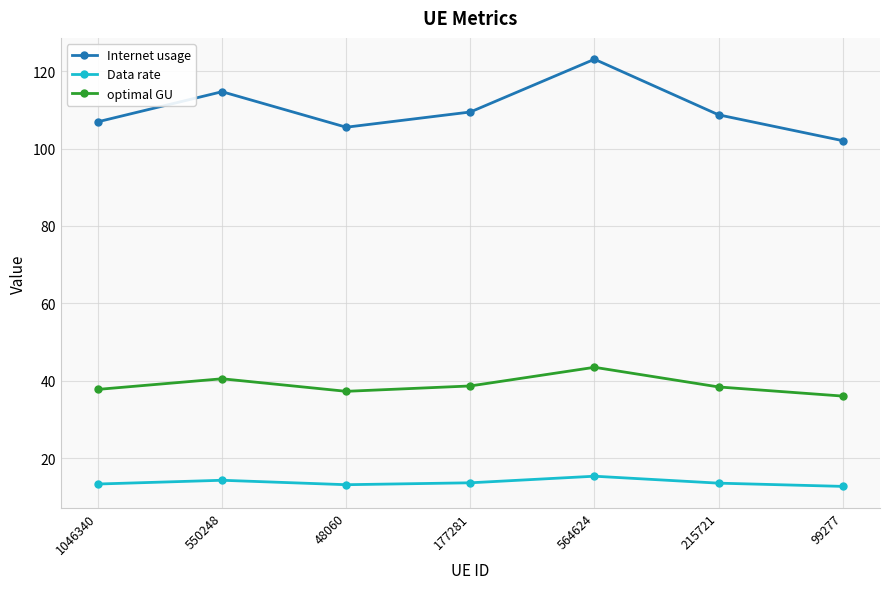

At 550248, list the series in order from smallest to largest.

Data rate, optimal GU, Internet usage